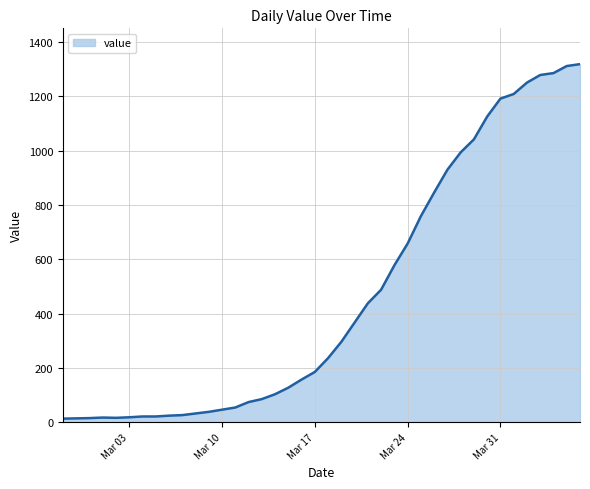

Does the chart display data point markers on the line(s)?

No